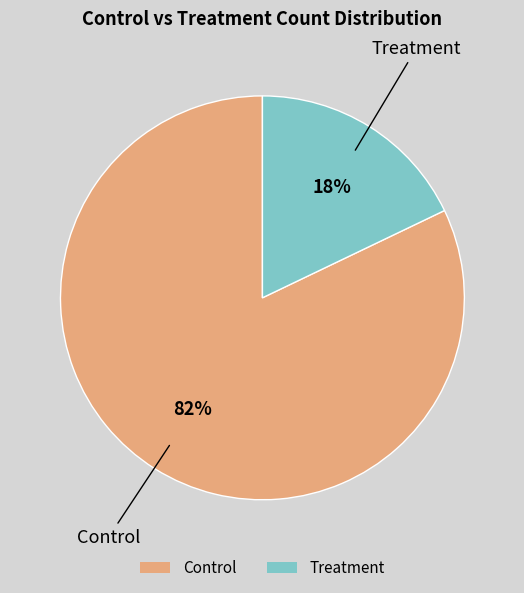

What is the majority slice?

Control